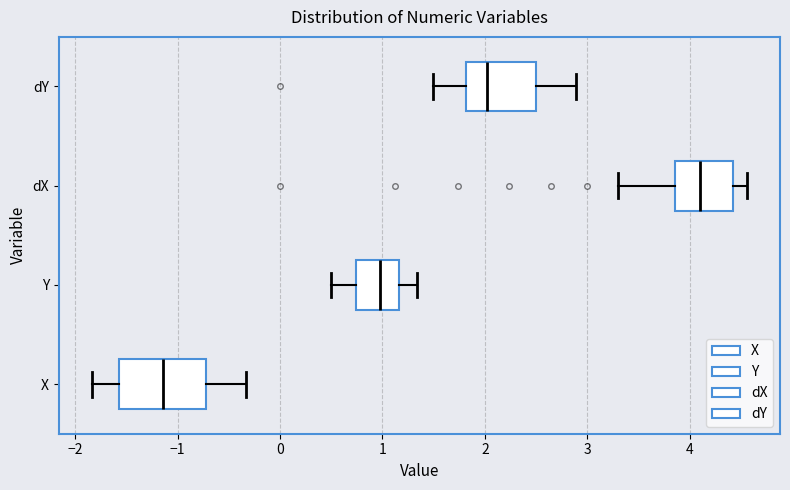

Where does the left whisker of the box for Y end on the x-axis? The values are not printed on the chart, so give them approximately, as read against the axis.

0.5